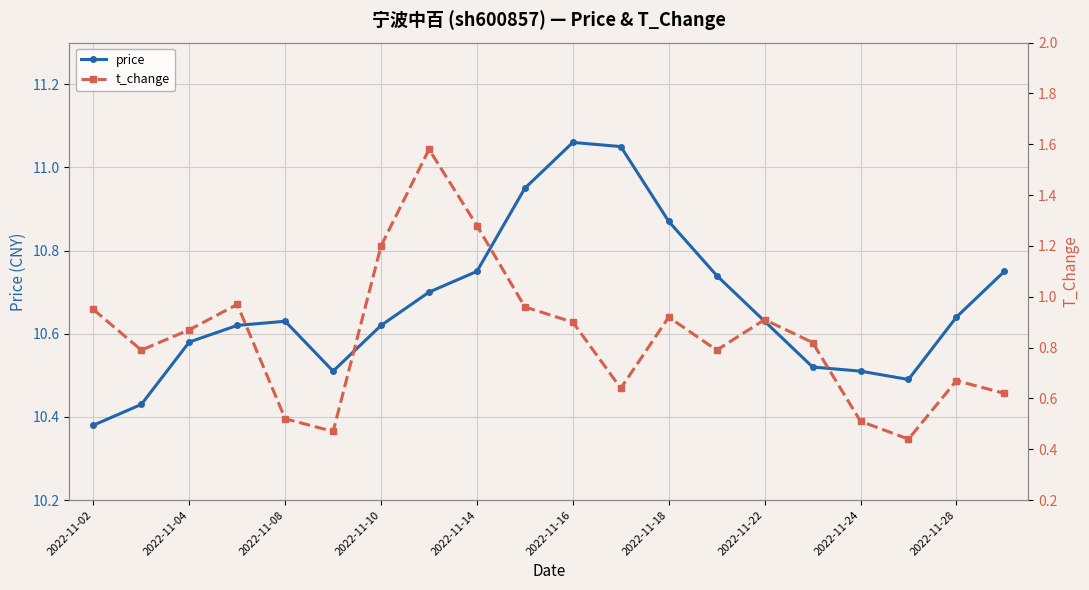

True or false: price has more than 2 points higher than both neighbors.

False